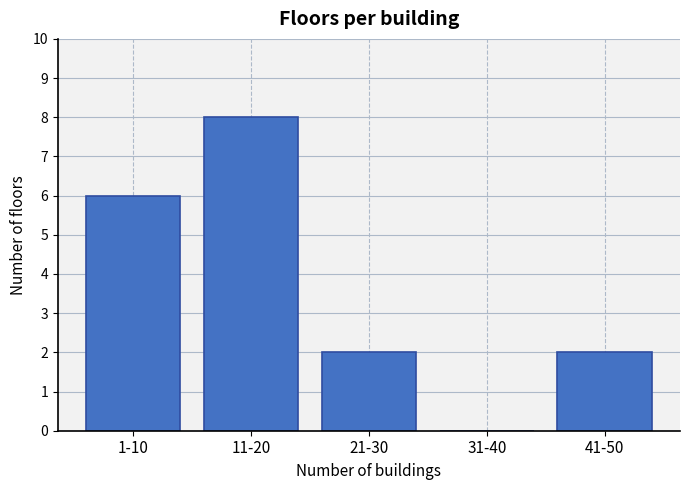

Reading left to right, extract all data points from this chart.

1-10=6	11-20=8	21-30=2	31-40=0	41-50=2